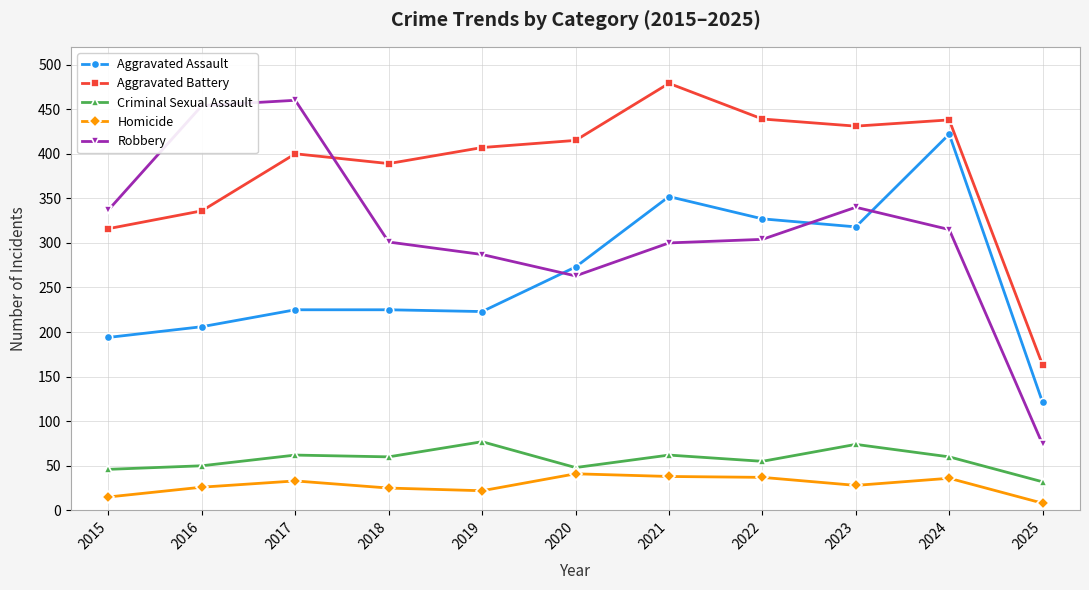

List the series in order of their peak value, highest first.

Aggravated Battery, Robbery, Aggravated Assault, Criminal Sexual Assault, Homicide